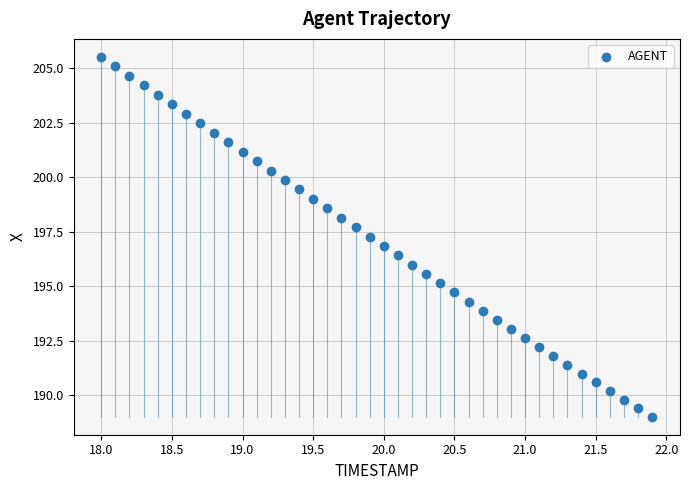

What is the range of Y values (max minus min)?

16.5